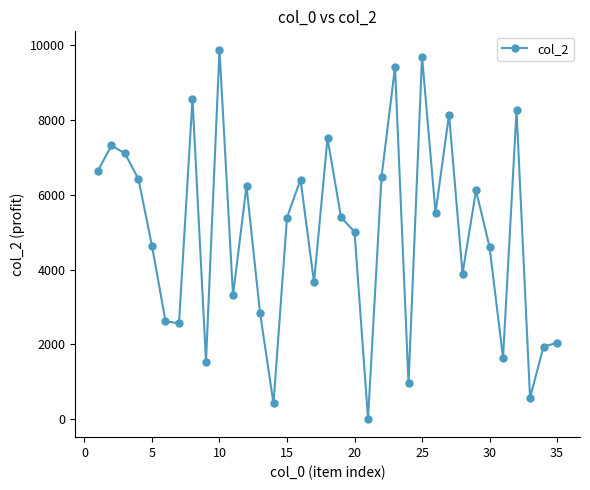

What is the sum of all values?

172798